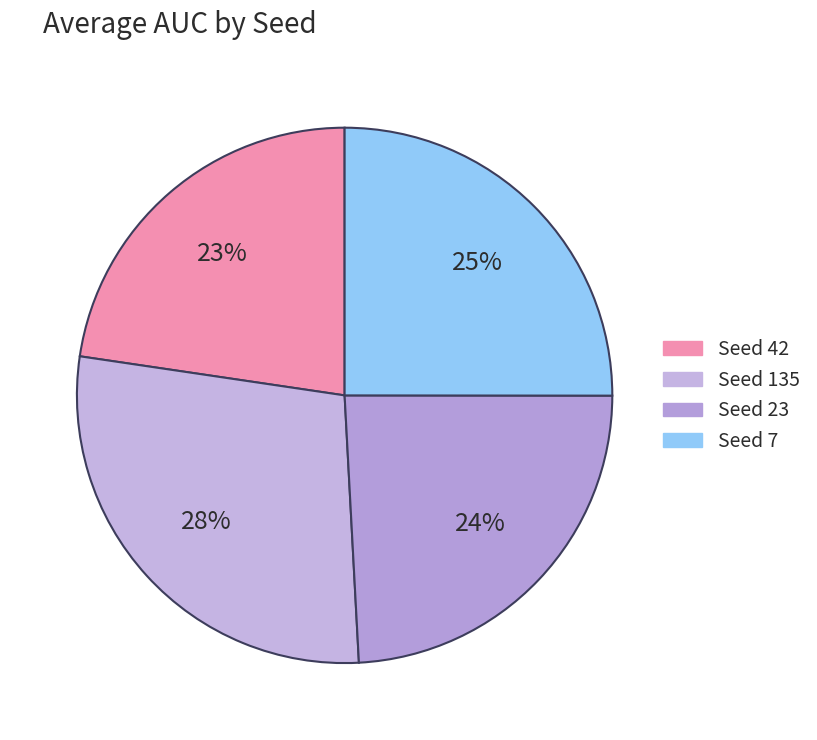

How many segments does this pie chart have?

4